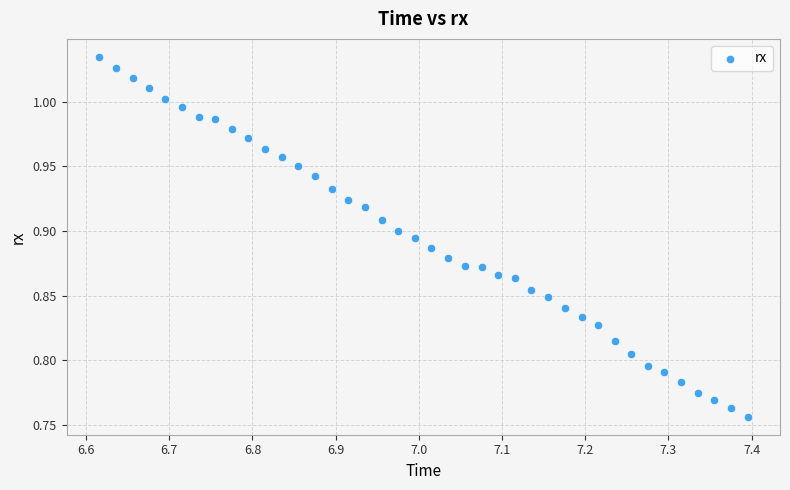

What is the range of Y values (max minus min)?

0.3